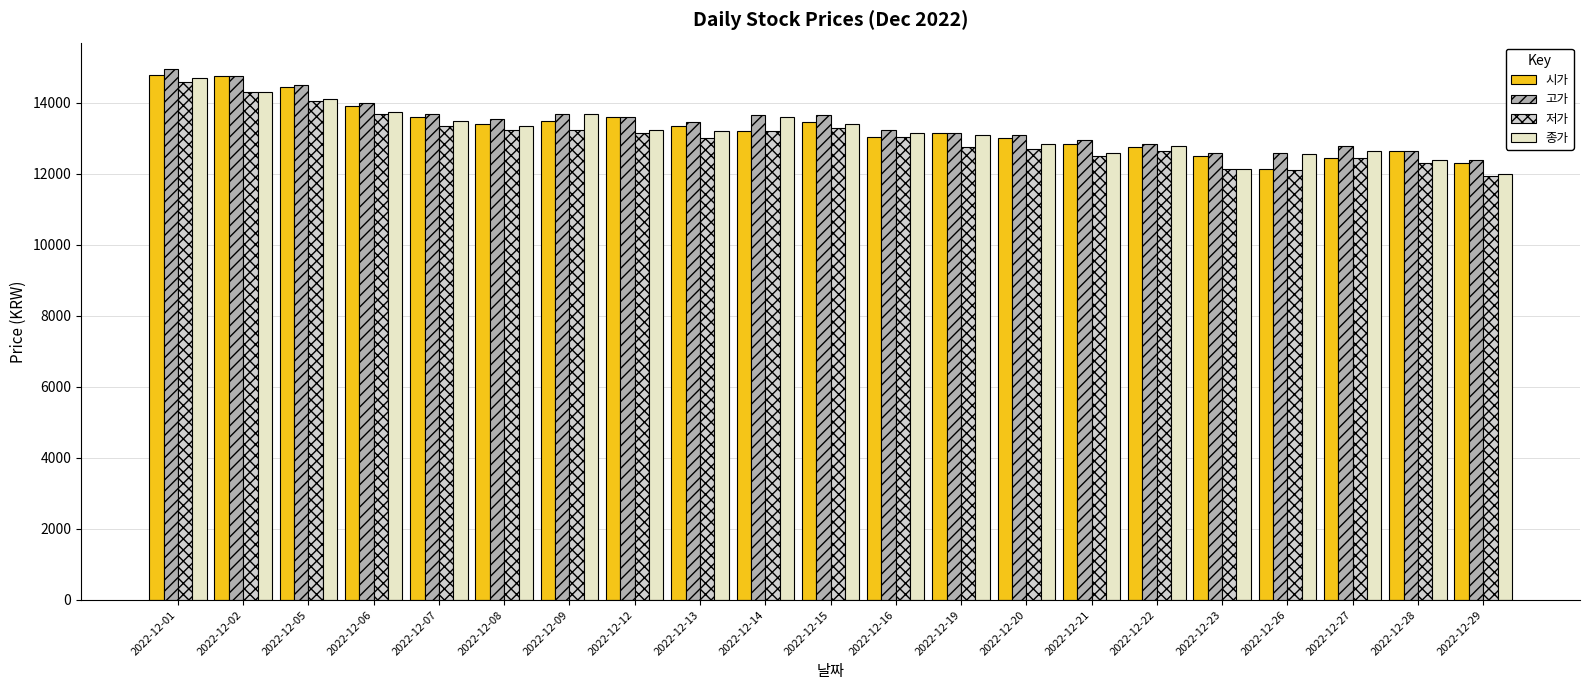

Between 2022-12-09 and 2022-12-29, which series saw the biggest shift?

종가